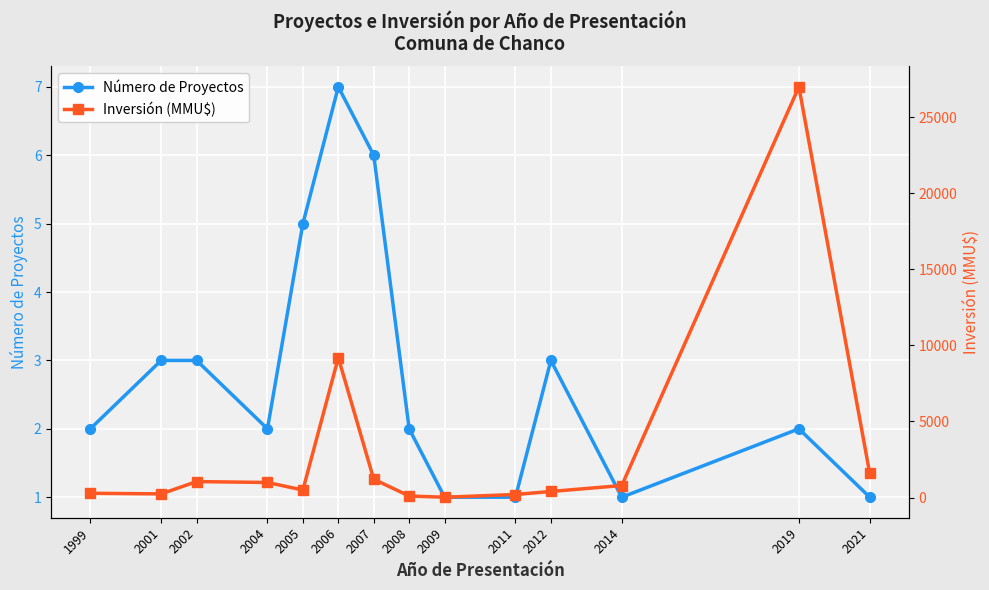

Reading right to left, extract all data points from this chart.

Número de Proyectos: 2021=1	2019=2	2014=1	2012=3	2011=1	2009=1	2008=2	2007=6	2006=7	2005=5	2004=2	2002=3	2001=3	1999=2
Inversión (MMU$): 2021=1582	2019=27000	2014=790	2012=400	2011=200	2009=22	2008=100	2007=1205	2006=9200	2005=494	2004=991	2002=1050	2001=240	1999=280